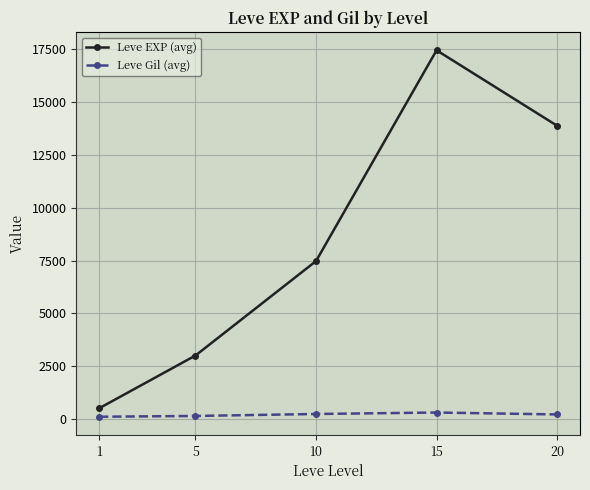

What is the maximum value shown in the chart?

17445.0